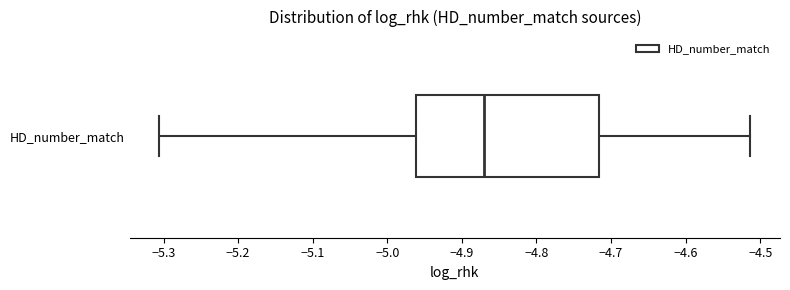

Read this box plot against the x-axis: the position of the median line, the range covered by the box, and the ends of both whiskers. The values are not printed on the chart, so give them approximately, as read against the axis.

median -4.87, box -4.96 to -4.72, whiskers -5.31 to -4.51